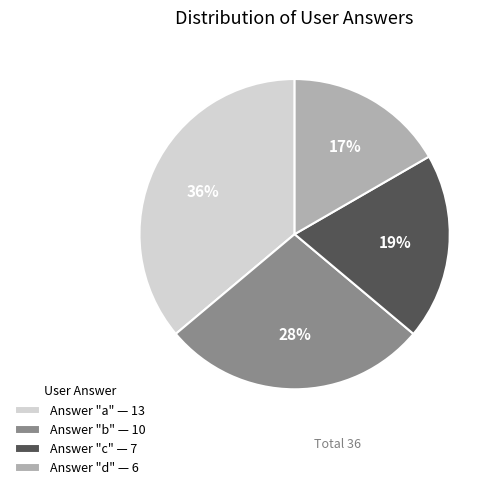

What percentage is the Answer "c" — 7 slice, to the nearest percent?

19%